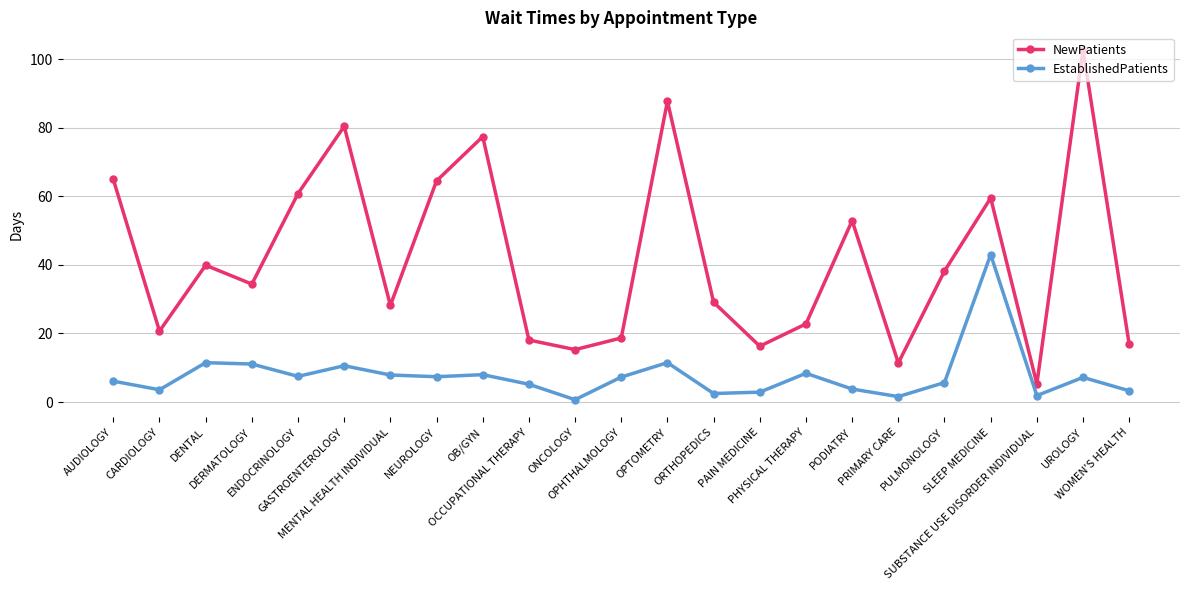

Which series changed the most between MENTAL HEALTH INDIVIDUAL and PRIMARY CARE?

NewPatients